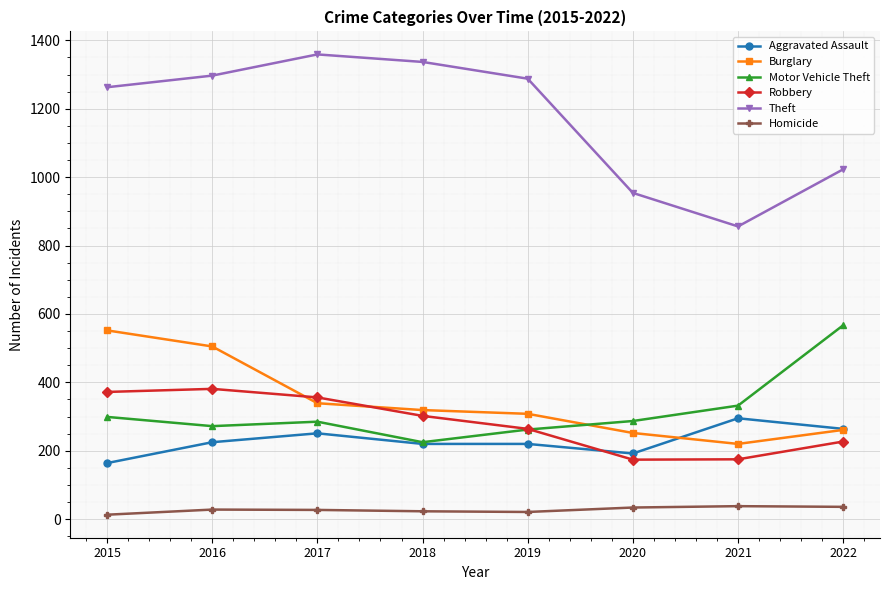

At how many categories does at least one series exceed 133?

8